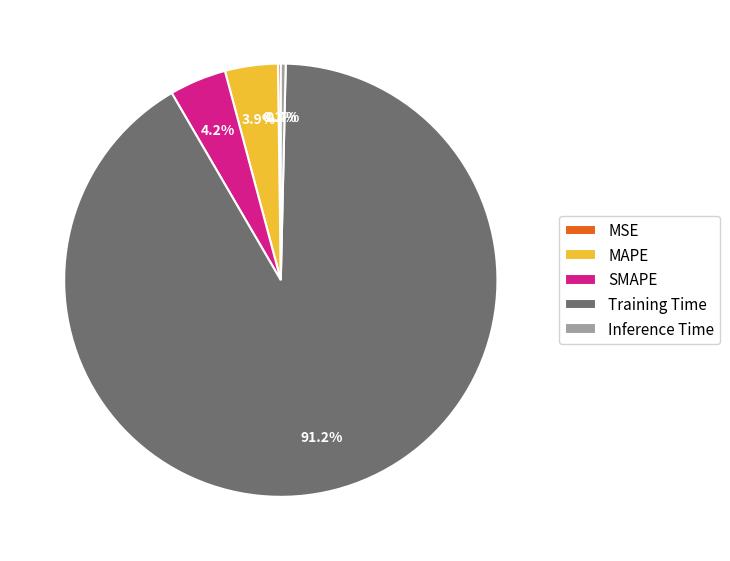

What percentage is the MAPE slice, to the nearest percent?

4%